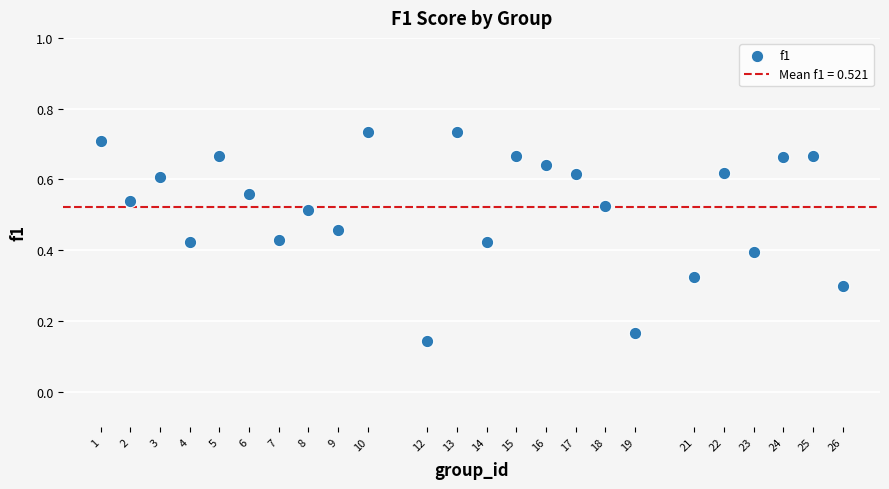

What is the range of X values (max minus min)?

25.0